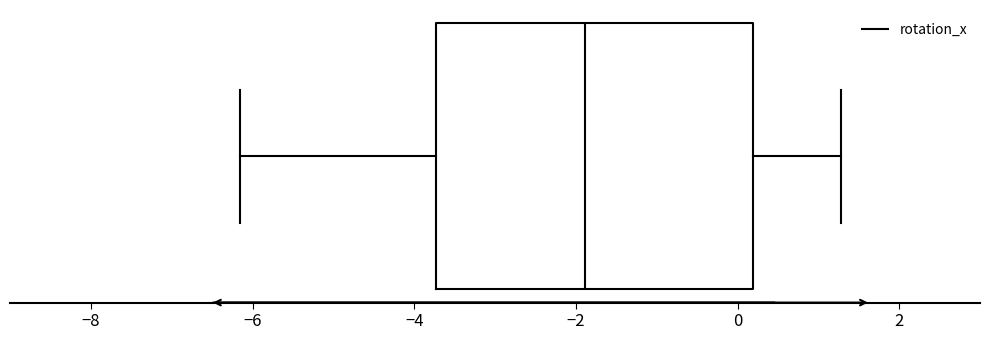

Transcribe this box plot: give where the median line is, the range the box spans, and where the two whiskers end, as read against the x-axis. The values are not printed on the chart, so give them approximately, as read against the axis.

median -1.8, box -3.8 to 0.2, whiskers -6.2 to 1.2